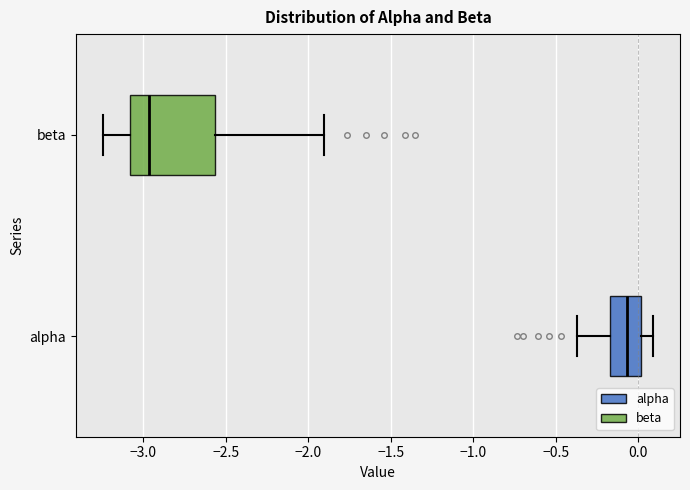

Where is the right edge of the box for alpha on the x-axis? The values are not printed on the chart, so give them approximately, as read against the axis.

0.00